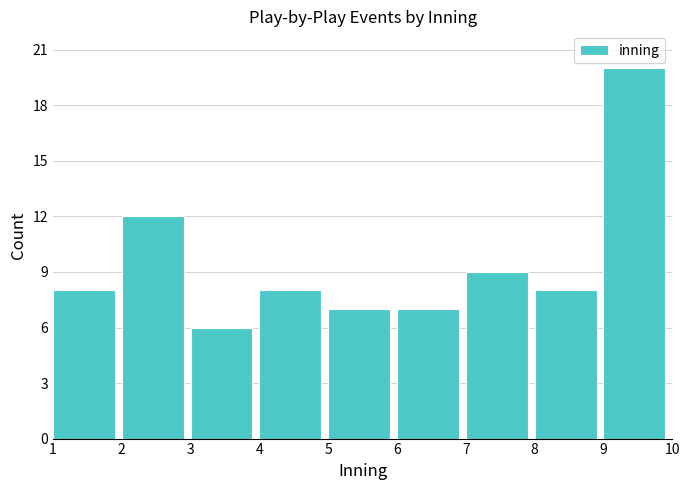

Reading left to right, list every bar in this chart as the range it spans on the x-axis followed by its height. The values are not printed on the chart, so give them approximately, as read against the axis.

1 to 2: 8
2 to 3: 12
3 to 4: 6
4 to 5: 8
5 to 6: 7
6 to 7: 7
7 to 8: 9
8 to 9: 8
9 to 10: 20